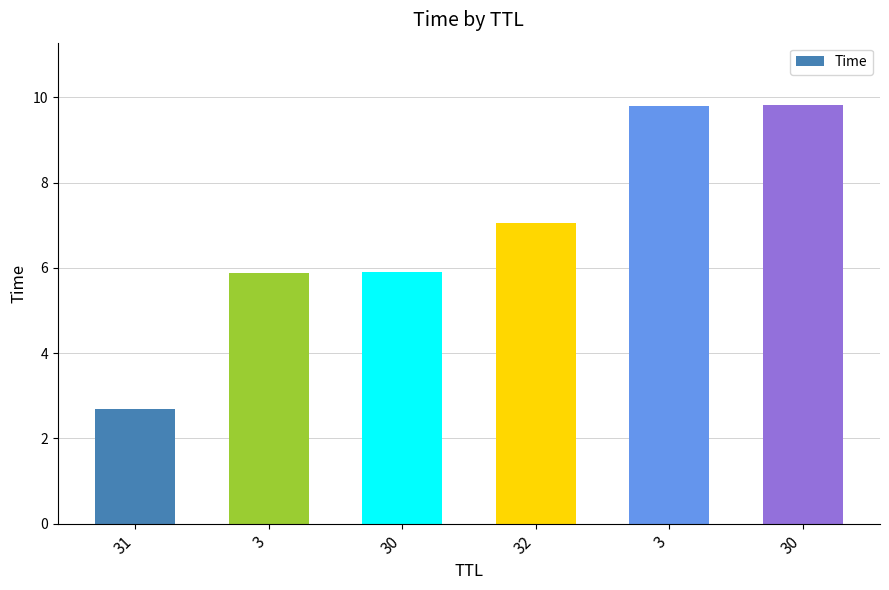

Reading right to left, what are all the values shown in this chart?

30=9.8	3=9.8	32=7.1	30=5.9	3=5.9	31=2.7